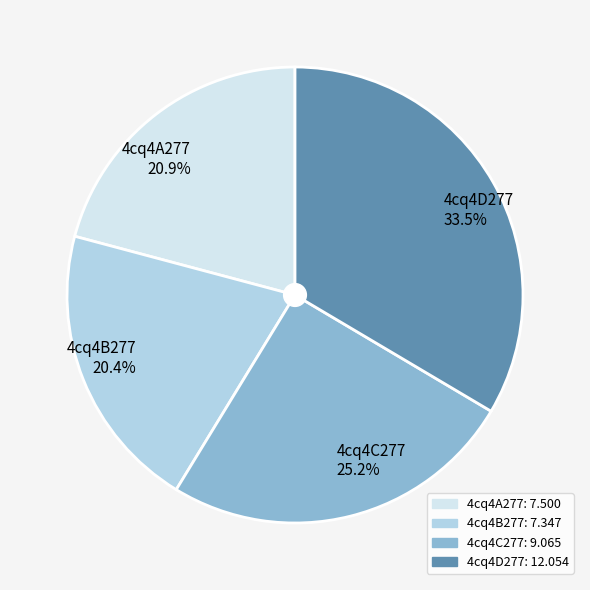

Is the sum of 4cq4B277 and 4cq4A277 greater than half?

No